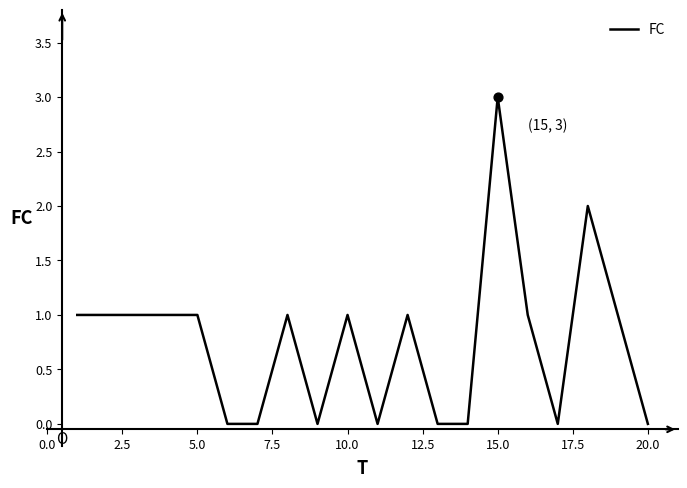

What is the maximum value shown in the chart?

3